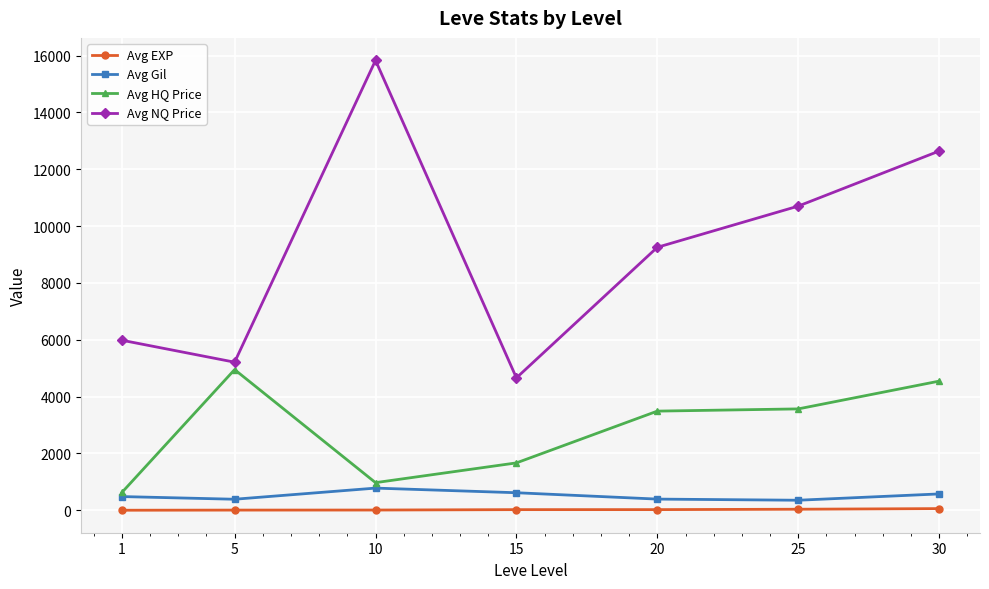

Which series has the largest total across all categories?

Avg NQ Price